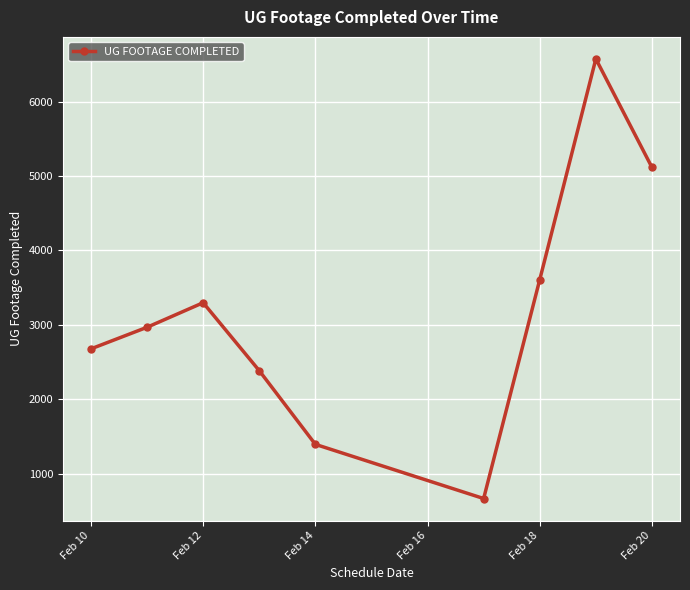

What is the value of the 2nd point from the left?

2967